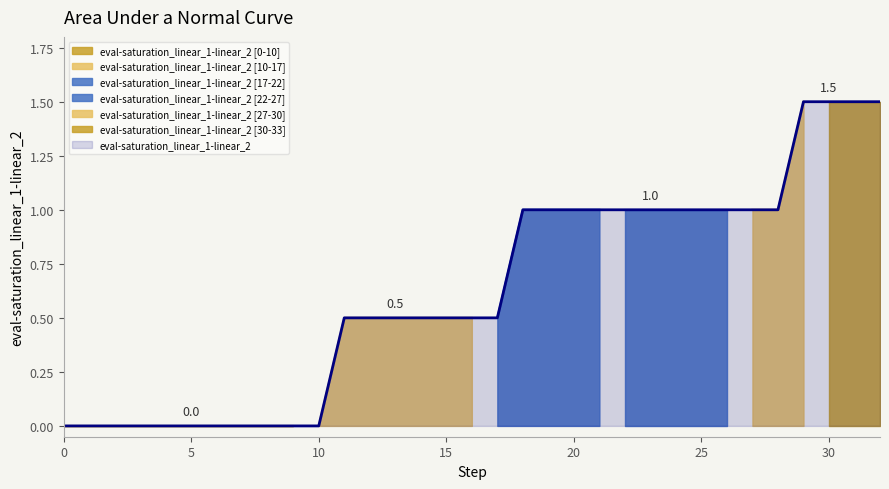

At which category does the chart reach its peak across all series?

29